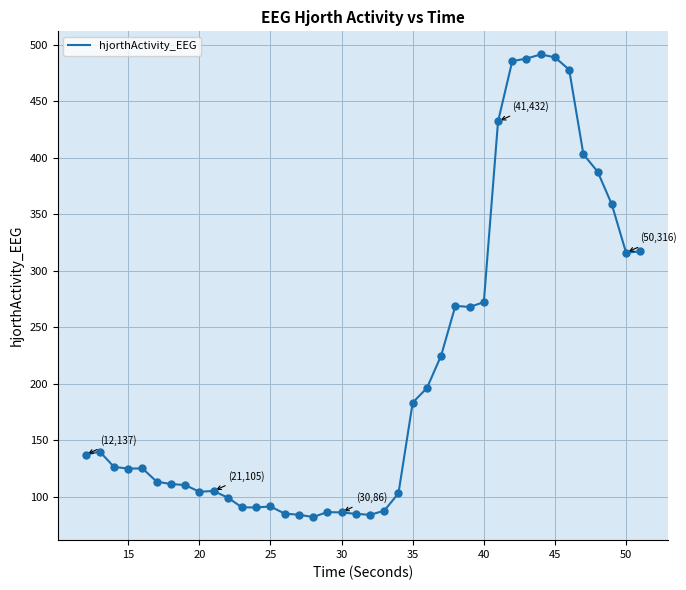

What is the difference between the maximum and minimum values?

408.9